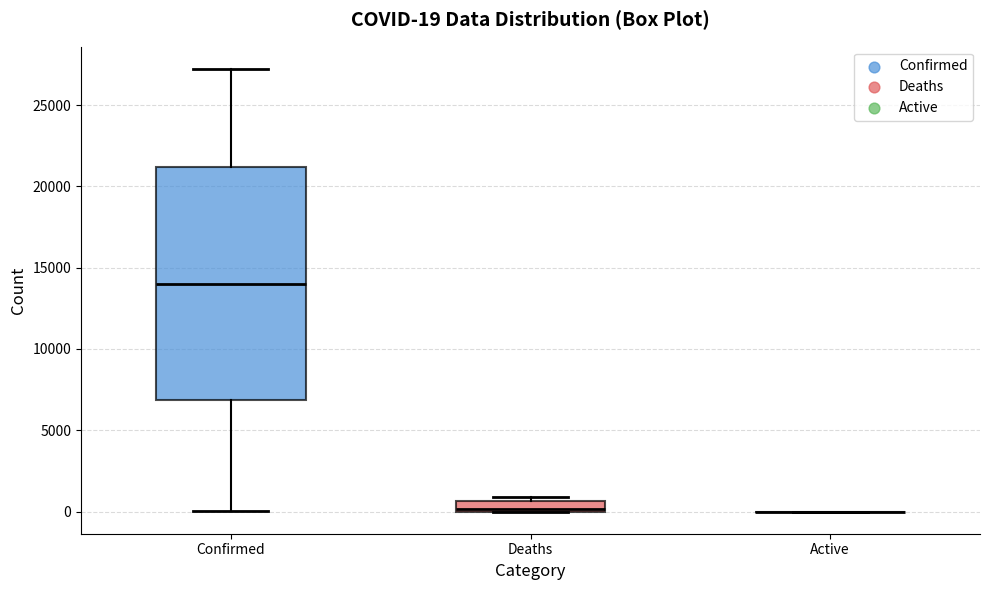

Comparing the boxes themselves (not the whiskers), which one is the tallest?

Confirmed